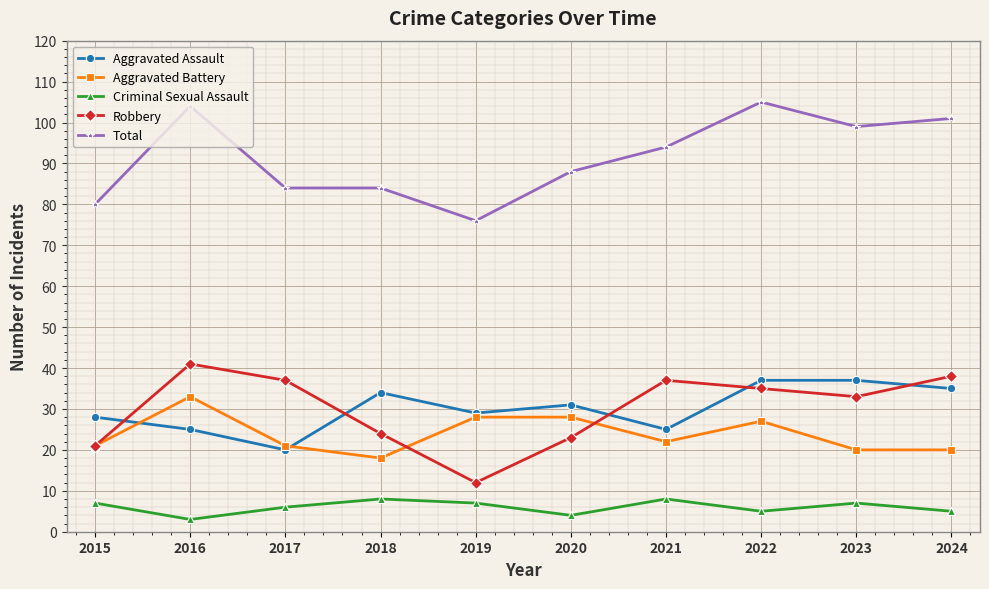

Reading right to left, transcribe all the data shown in this chart.

Aggravated Assault: 35	37	37	25	31	29	34	20	25	28
Aggravated Battery: 20	20	27	22	28	28	18	21	33	21
Criminal Sexual Assault: 5	7	5	8	4	7	8	6	3	7
Robbery: 38	33	35	37	23	12	24	37	41	21
Total: 101	99	105	94	88	76	84	84	104	80